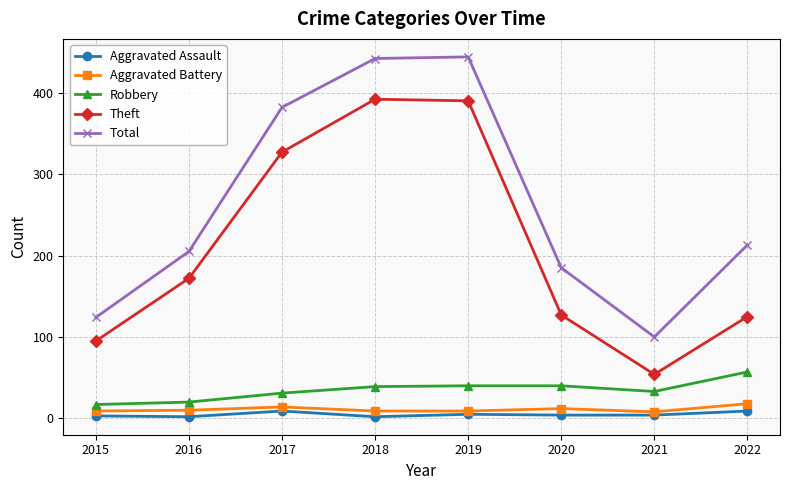

What is the greatest value displayed?

444